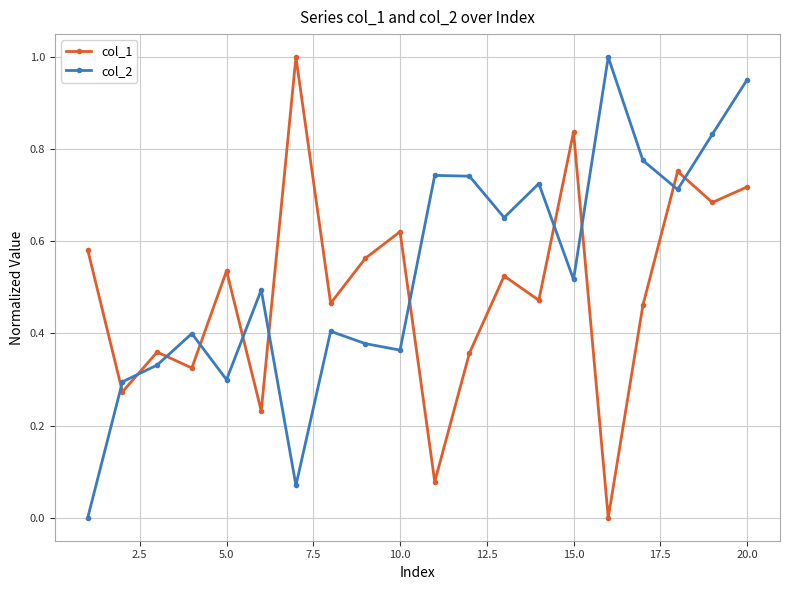

After their last crossing, which series has the higher values: col_1 or col_2?

col_2